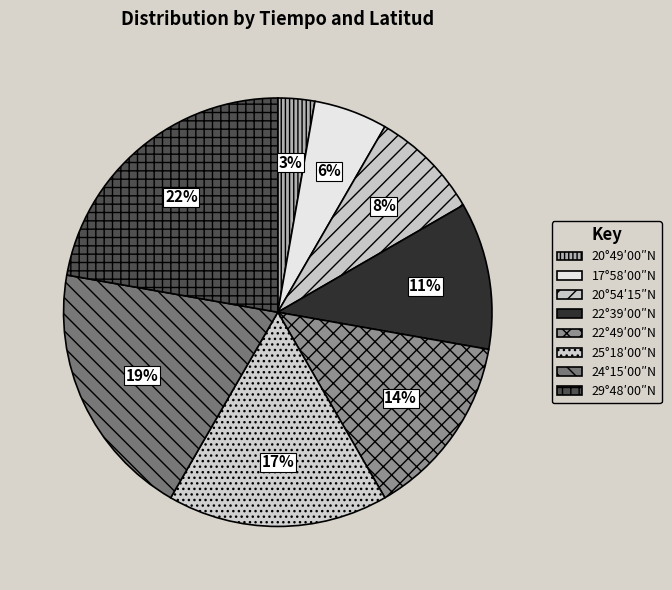

Count the number of slices in the pie.

8